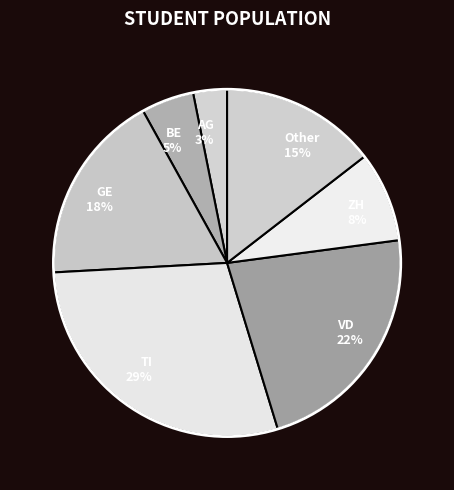

To the nearest percent, what percentage of the pie is GE 18%?

18%